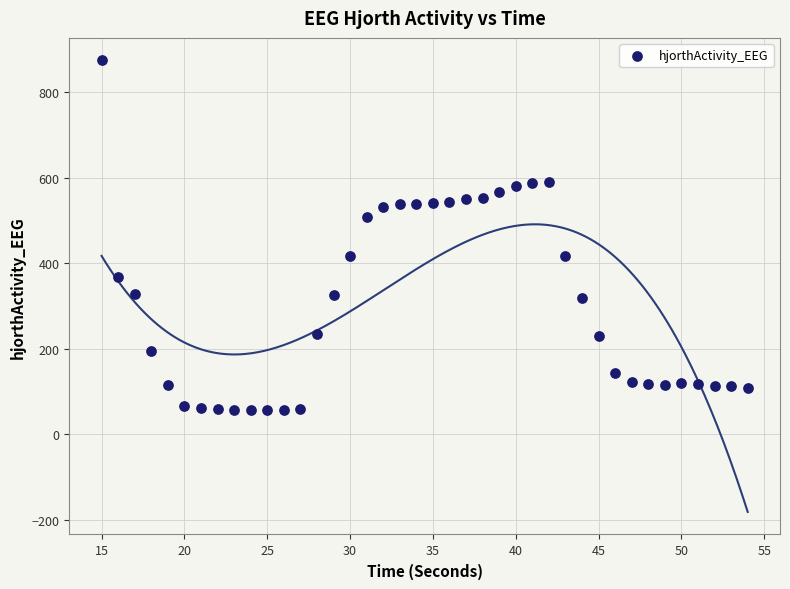

What is the range of X values (max minus min)?

39.0